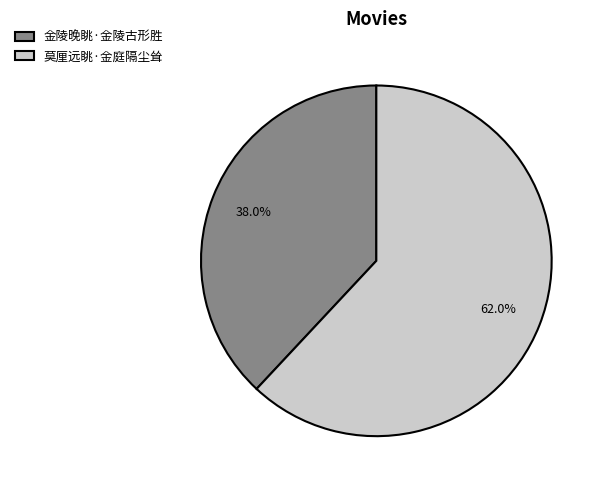

Is there any slice that represents more than half of the pie?

Yes